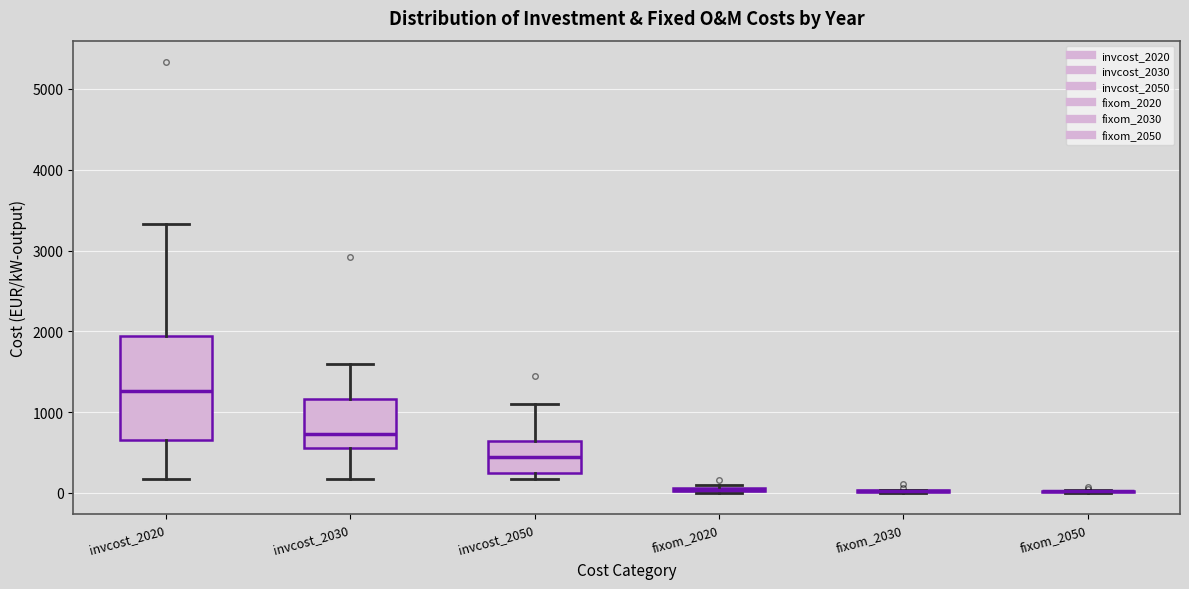

Reading left to right, read every box against the y-axis: the position of its median line, the range the box covers, and the ends of its whiskers. The values are not printed on the chart, so give them approximately, as read against the axis.

invcost_2020: median 1300, box 700 to 1900, whiskers 200 to 3300
invcost_2030: median 700, box 600 to 1200, whiskers 200 to 1600
invcost_2050: median 500, box 300 to 600, whiskers 200 to 1100
fixom_2020: box collapsed to a line at 0, whiskers 0 to 100
fixom_2030: box collapsed to a line at 0, whiskers 0 to 0
fixom_2050: box collapsed to a line at 0, whiskers 0 to 0